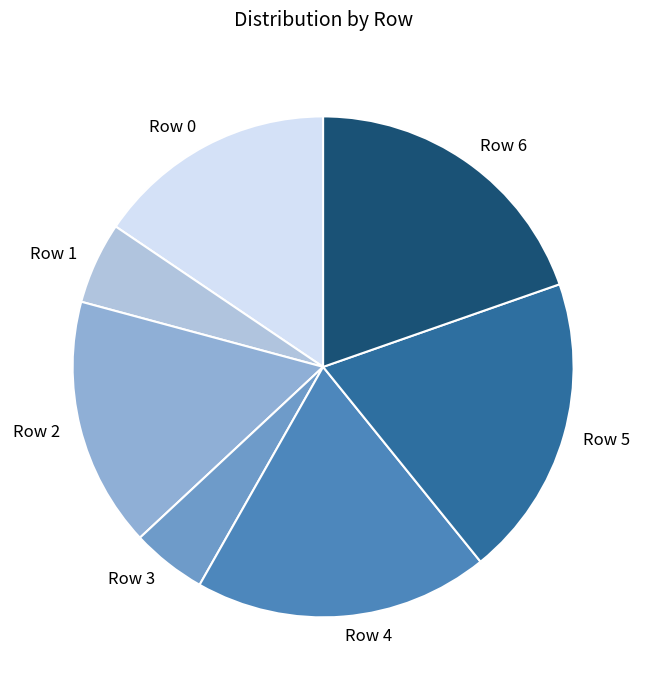

The Row 5 slice represents 13% of the pie. True or false?

False